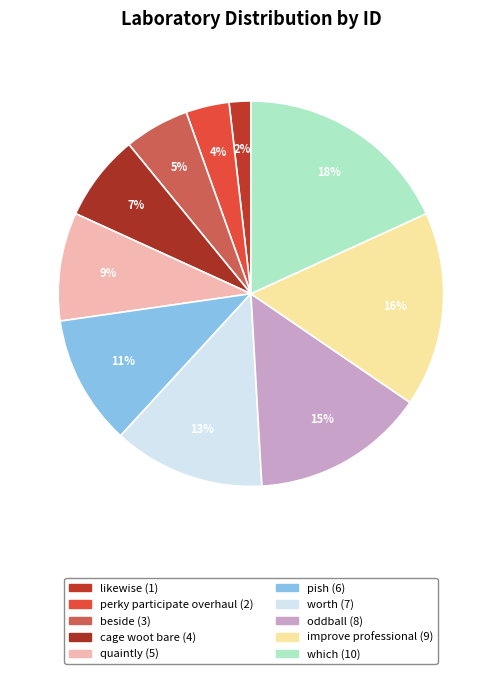

Does pish account for over 50% of the chart?

No